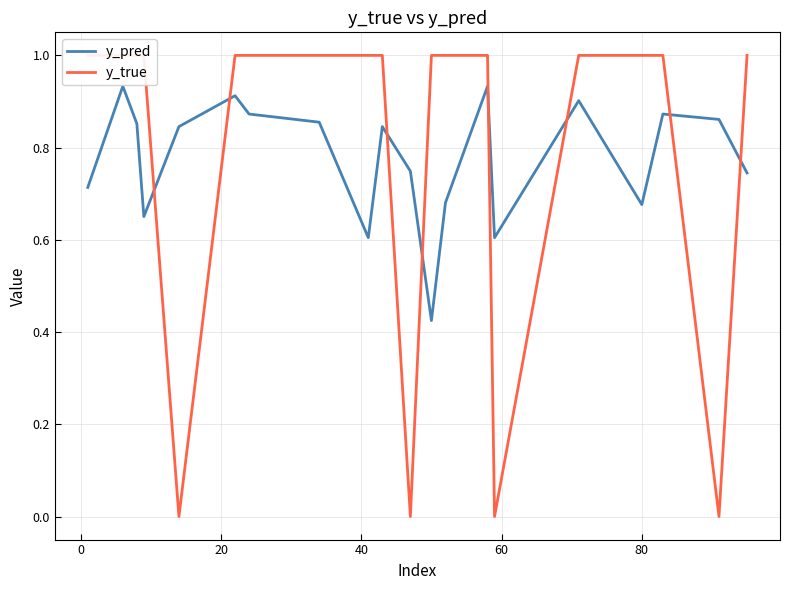

True or false: y_pred and y_true cross at least once.

True